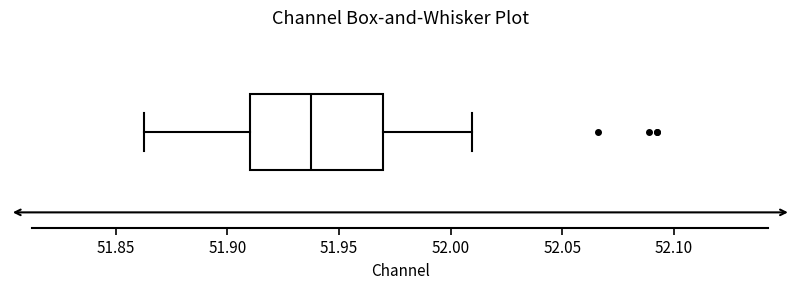

Transcribe this box plot: give where the median line is, the range the box spans, and where the two whiskers end, as read against the x-axis. The values are not printed on the chart, so give them approximately, as read against the axis.

median 51.940, box 51.910 to 51.970, whiskers 51.865 to 52.010